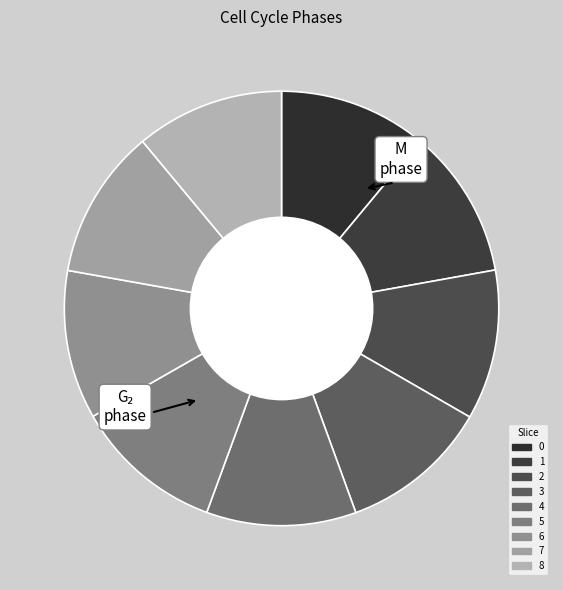

Do 2 and 1 together represent more than half of the pie?

No